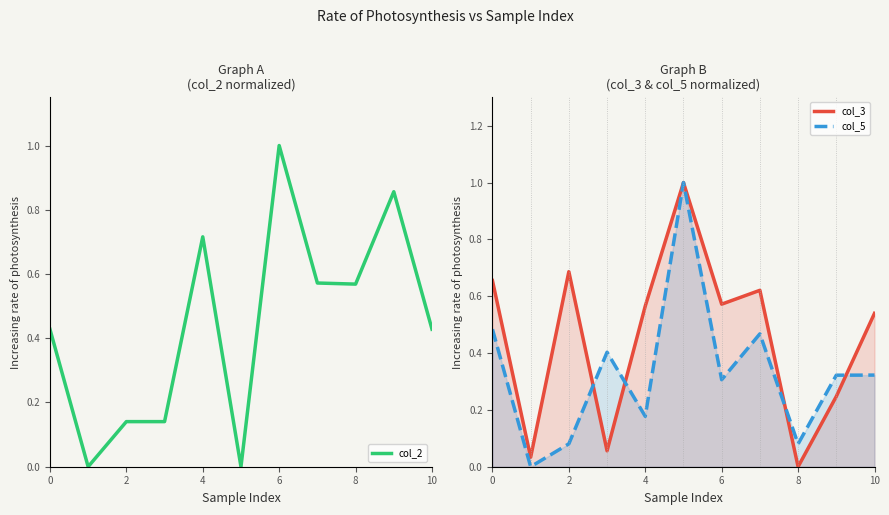

The col_2 series shows 0.2 at 6. True or false?

False